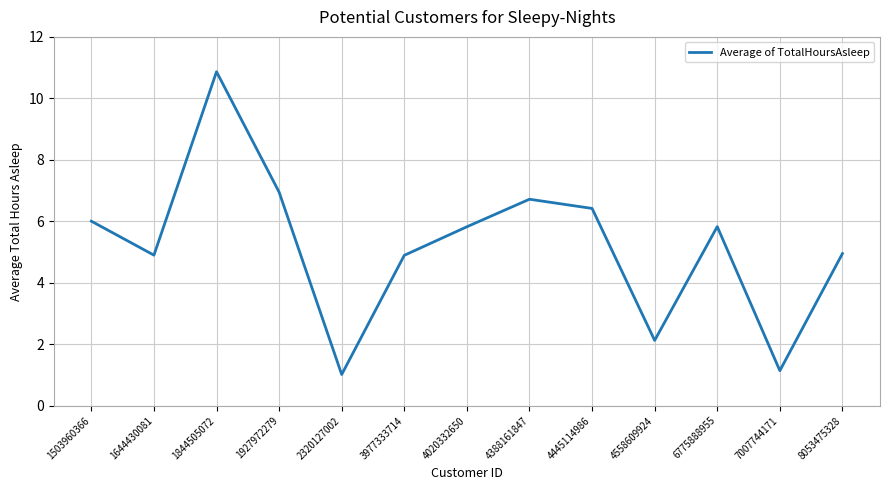

What is the change in value from 4558609924 to 8053475328?

+2.8